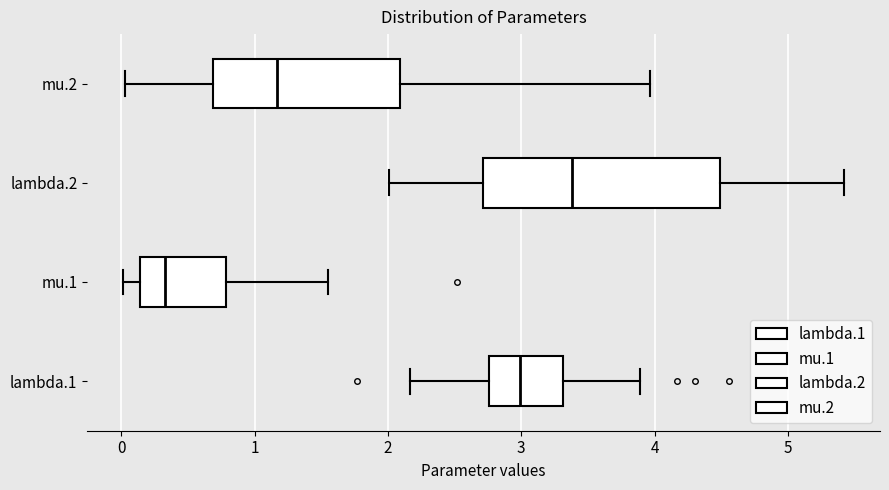

Reading bottom to top, transcribe this box plot: for each box, give where its median line is, the range the box spans, and where its two whiskers end, as read against the x-axis. The values are not printed on the chart, so give them approximately, as read against the axis.

lambda.1: median 3.0, box 2.8 to 3.3, whiskers 2.2 to 3.9
mu.1: median 0.3, box 0.1 to 0.8, whiskers 0.0 to 1.6
lambda.2: median 3.4, box 2.7 to 4.5, whiskers 2.0 to 5.4
mu.2: median 1.2, box 0.7 to 2.1, whiskers 0.0 to 4.0